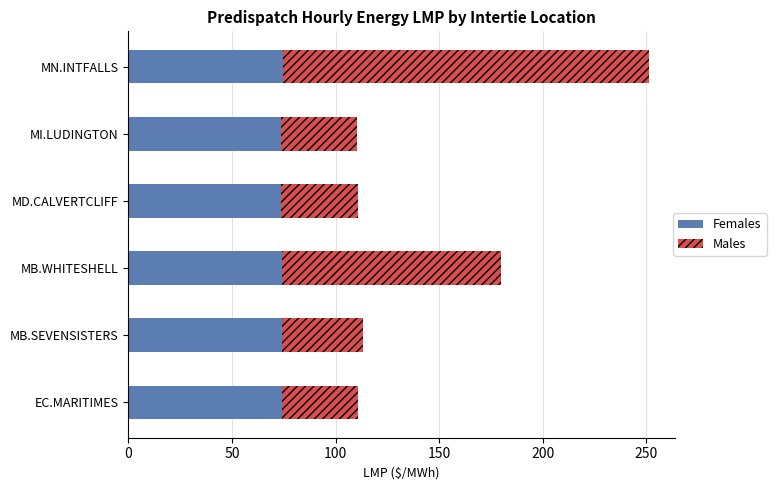

Count the number of categories in the chart.

6